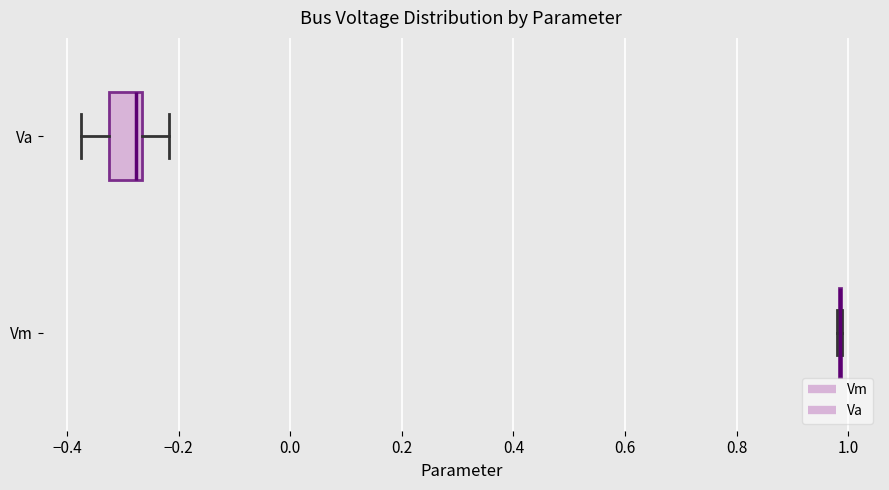

Which box is the widest, from its left edge to its right edge?

Va